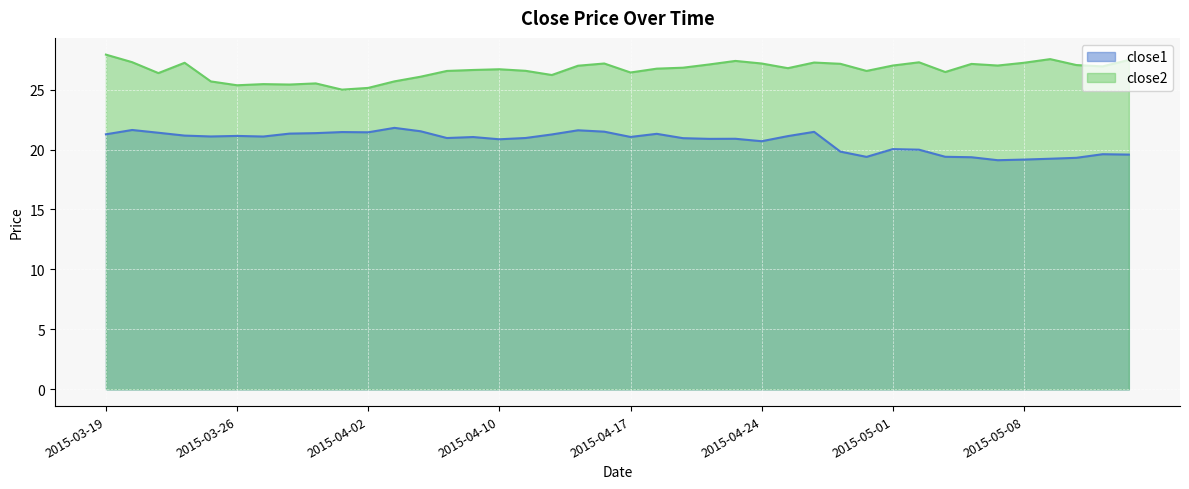

What is the difference between the highest and lowest values at 2015-04-22?

6.2